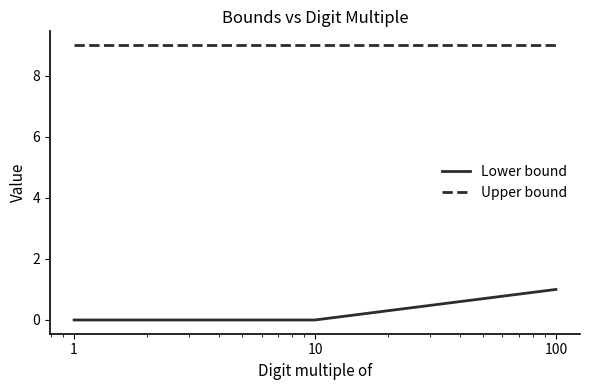

List the series in order of their peak value, highest first.

Upper bound, Lower bound